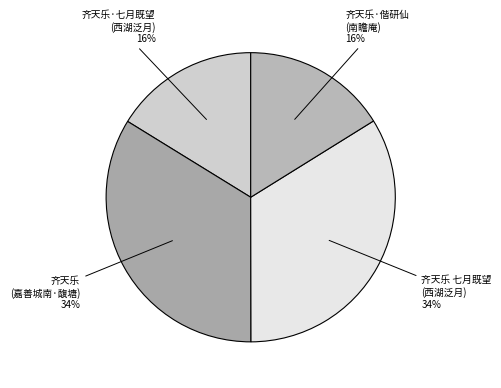

True or false: 齐天乐 (嘉善城南·馥塘) accounts for 34% of the total.

True